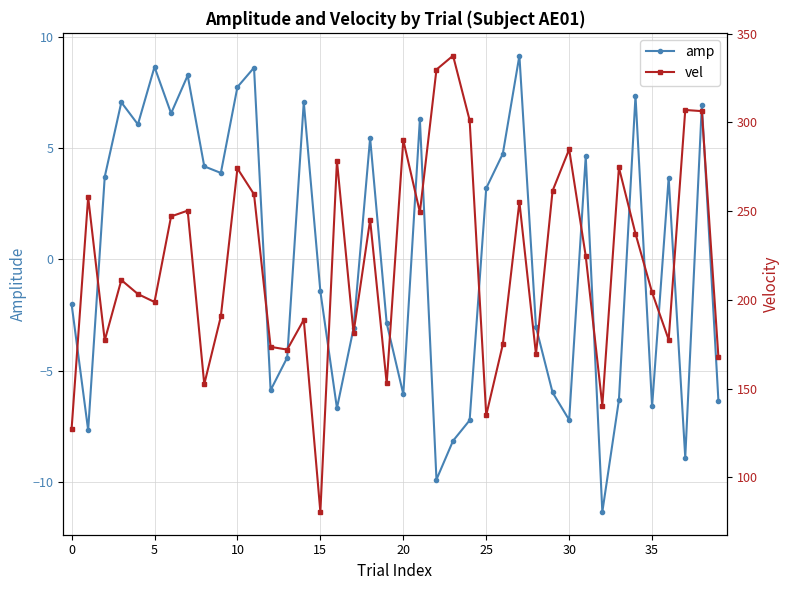

True or false: amp has a value of -13.6 at 37.

False